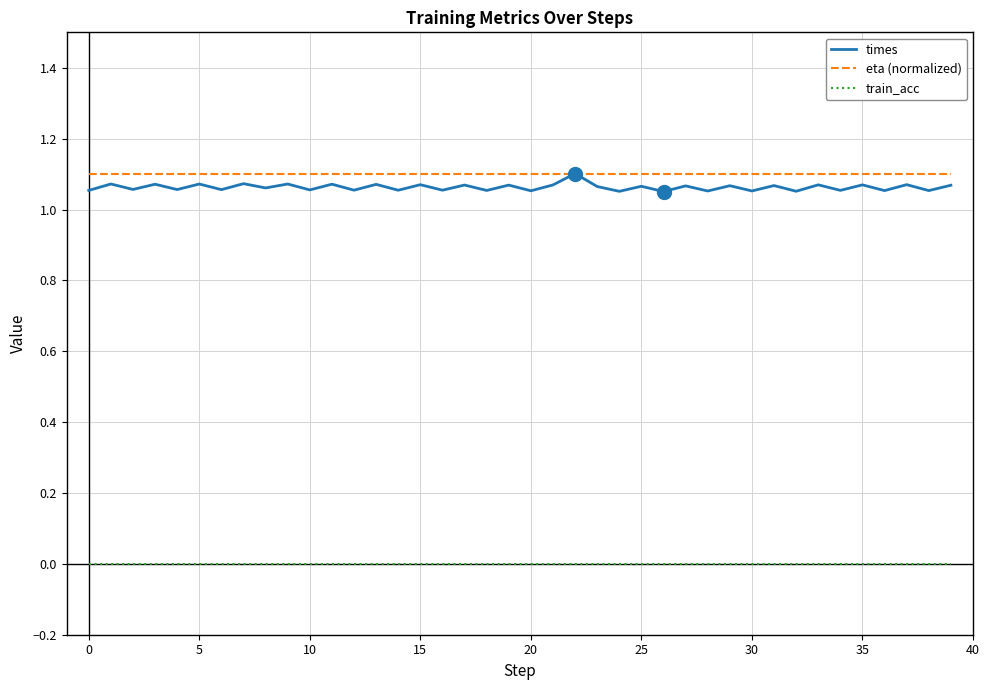

Which series has the widest spread of values?

times